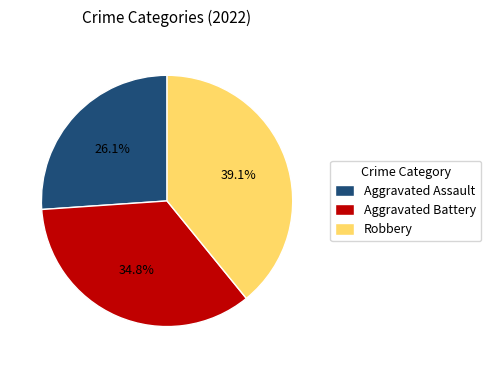

Rank the categories by value from lowest to highest.

Aggravated Assault, Aggravated Battery, Robbery